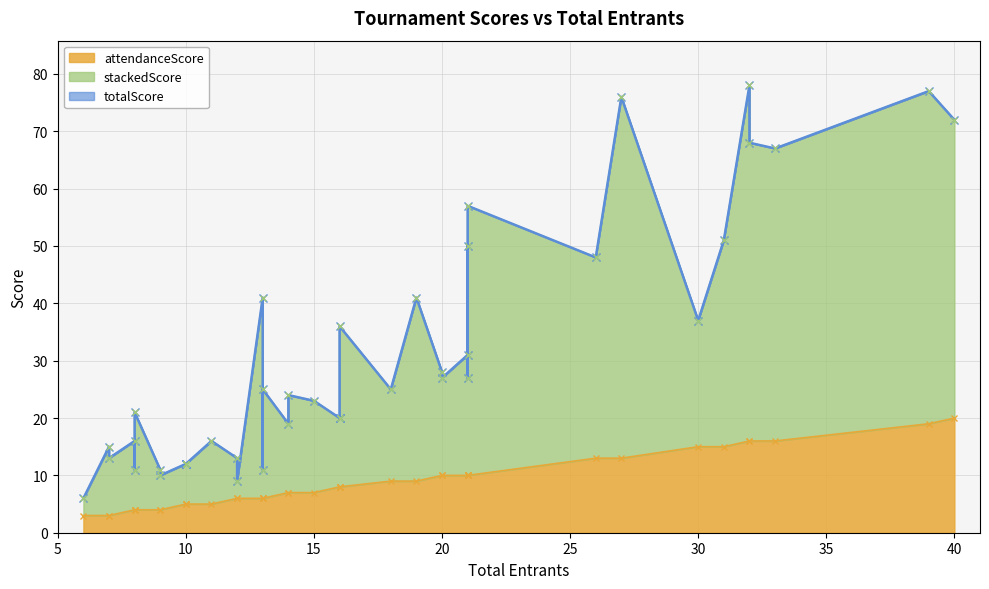

What is the average value of the stackedScore series?

23